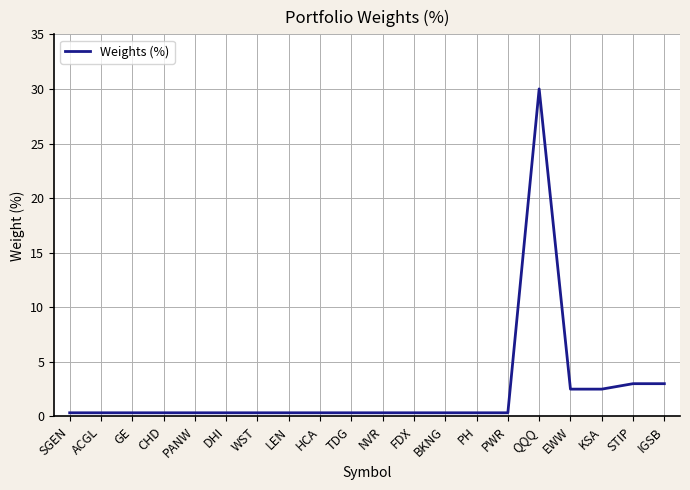

What is the greatest value displayed?

30.0